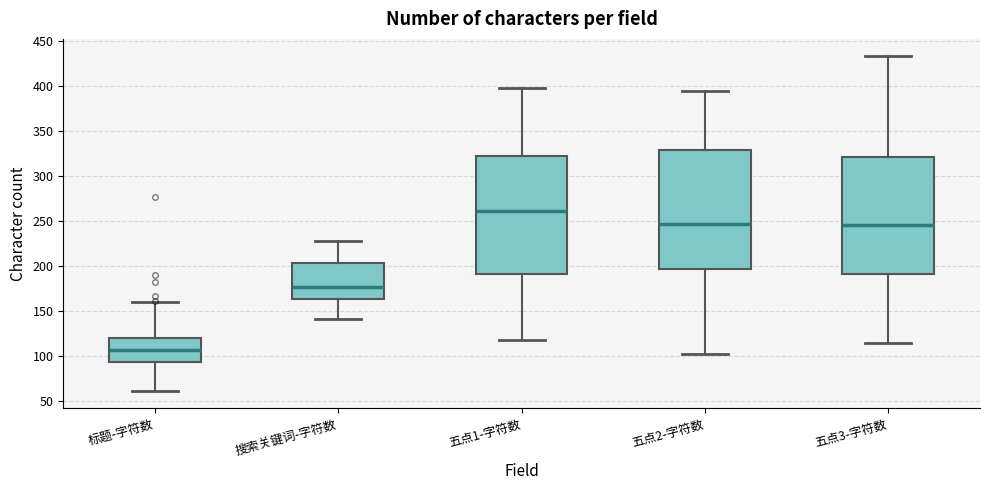

Which box's median line is the highest?

五点1-字符数